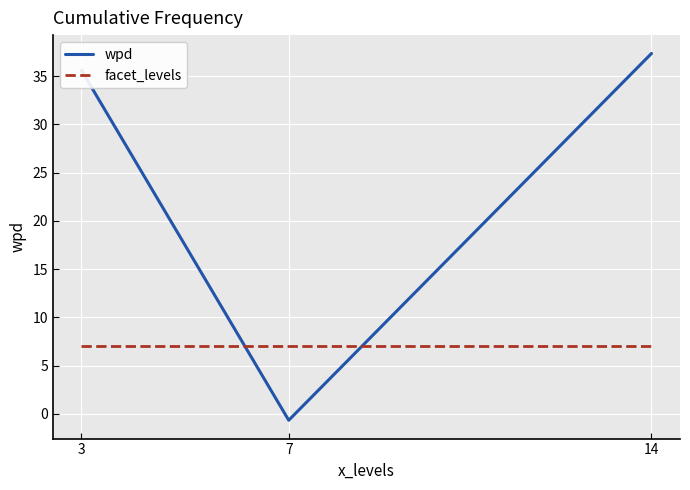

How many distinct data groups are displayed?

2